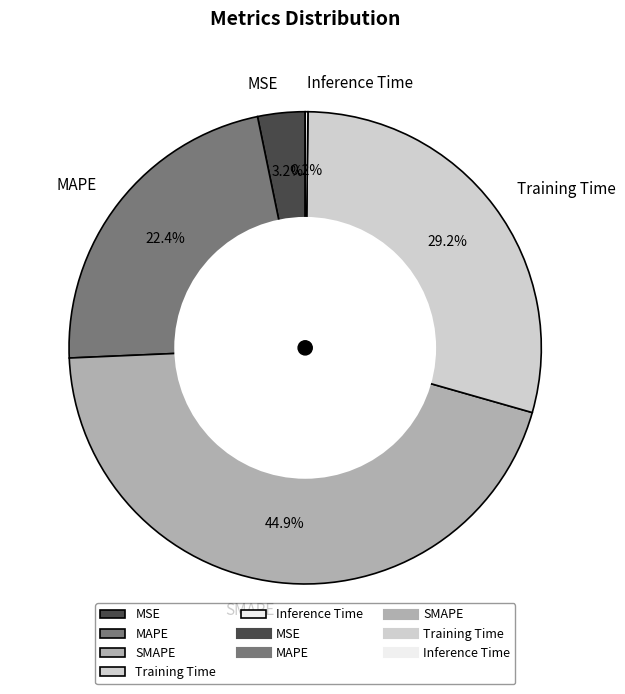

Is MSE the majority of the pie?

No